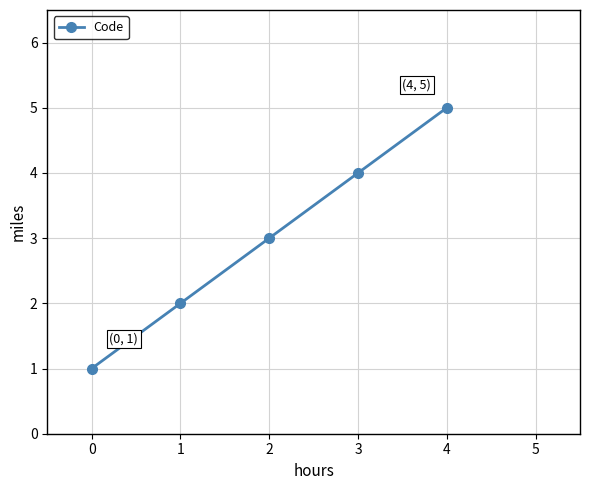

List the labels in order of value, largest first.

4, 3, 2, 1, 0